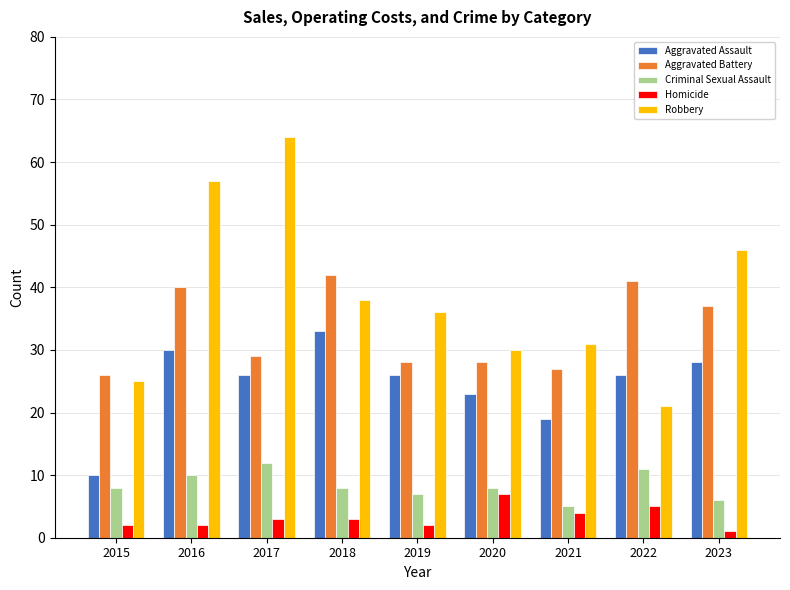

Is it true that Robbery equals 31 at 2021?

True